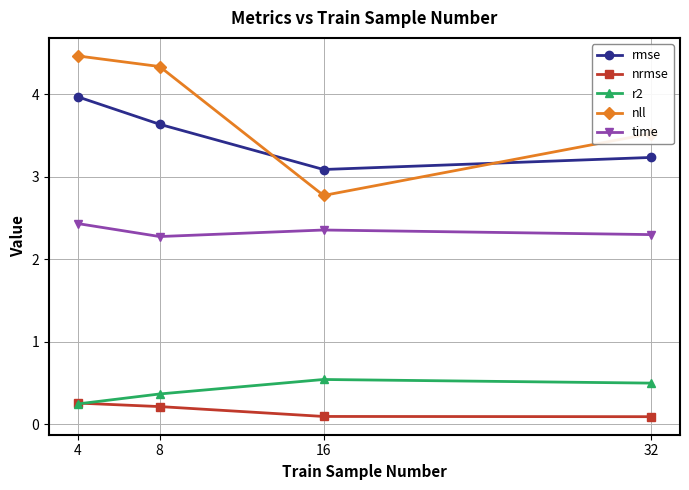

What is the minimum value for rmse?

3.1